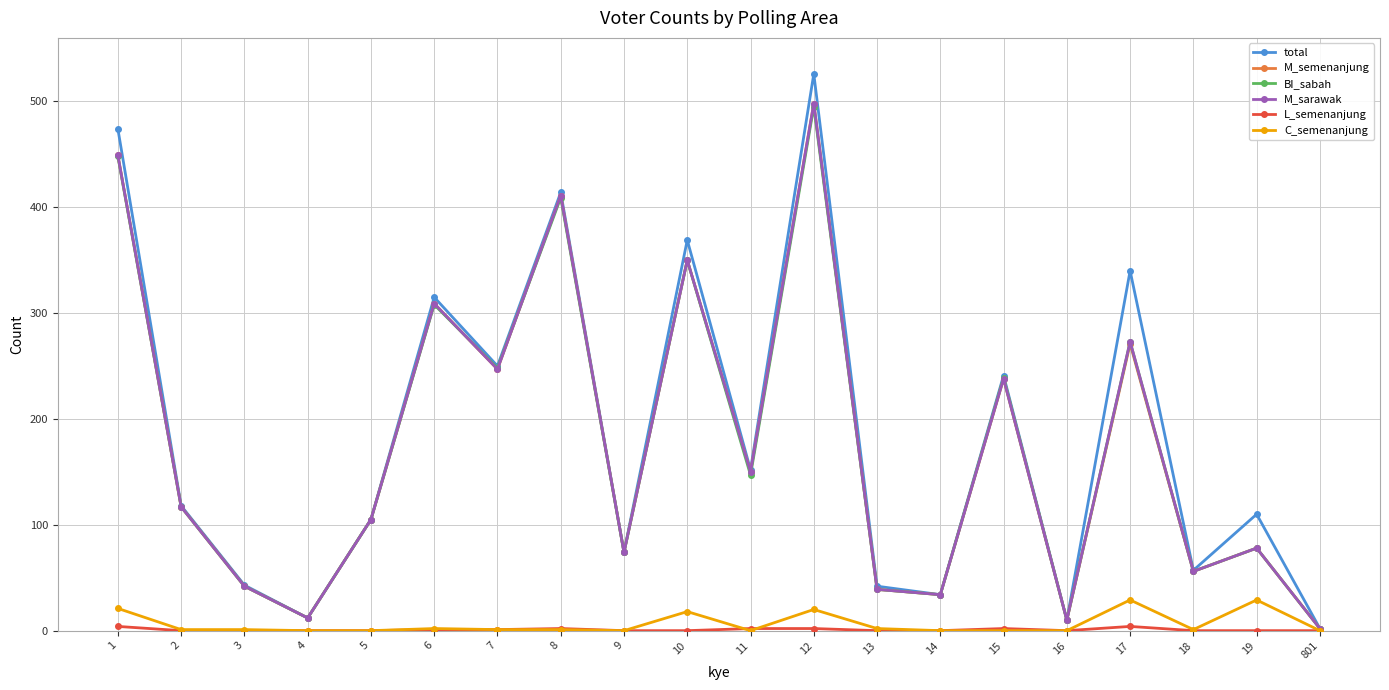

Is the value of BI_sabah at 13 greater than the value of M_sarawak at 16?

Yes